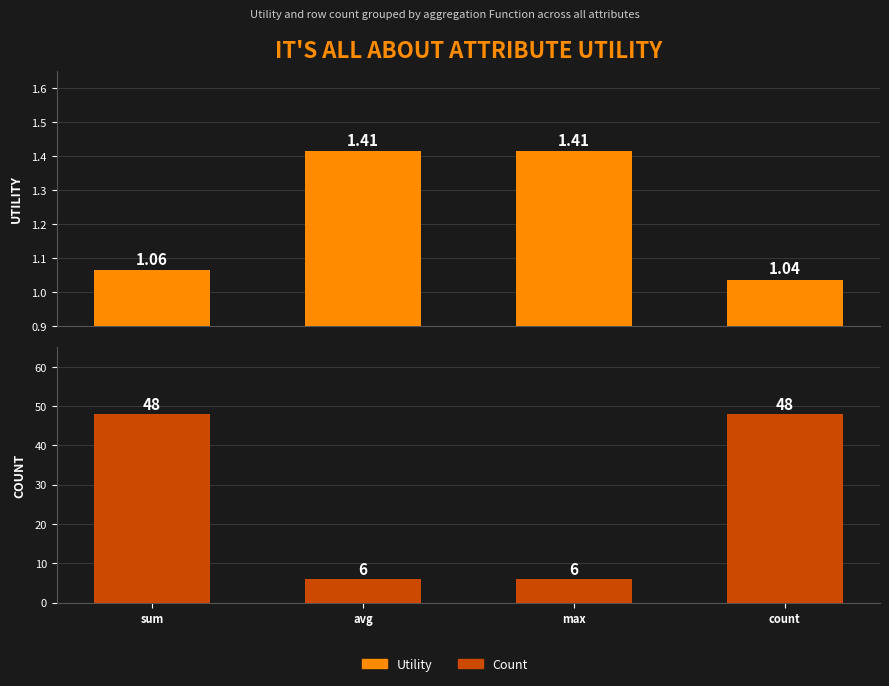

What is the label of the 3rd bar from the left?

max